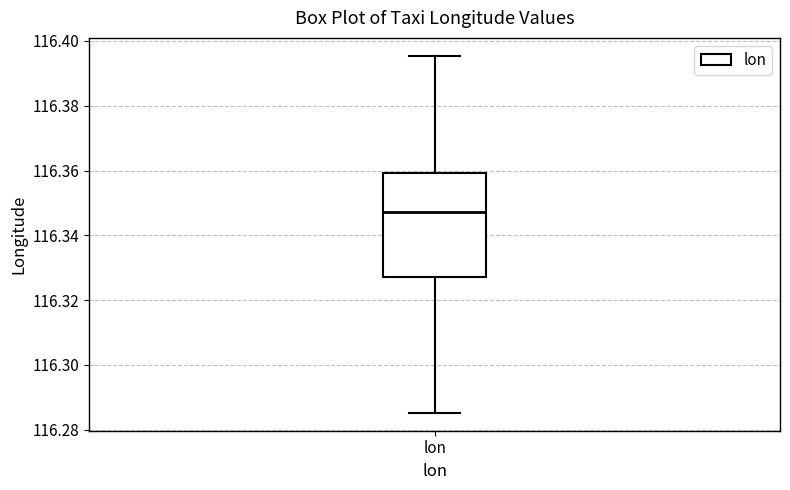

Read this box plot against the y-axis: the position of the median line, the range covered by the box, and the ends of both whiskers. The values are not printed on the chart, so give them approximately, as read against the axis.

median 116.348, box 116.328 to 116.360, whiskers 116.286 to 116.396